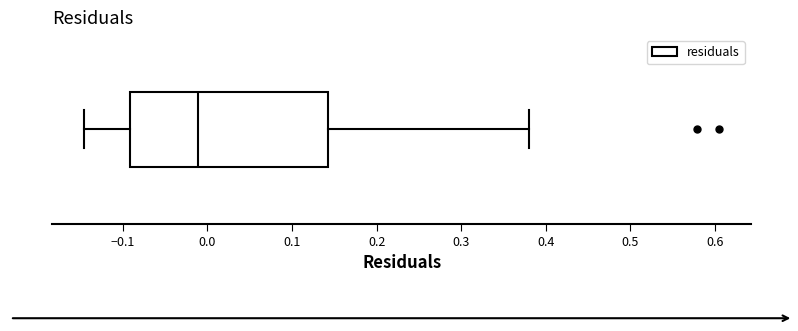

Transcribe this box plot: give where the median line is, the range the box spans, and where the two whiskers end, as read against the x-axis. The values are not printed on the chart, so give them approximately, as read against the axis.

median -0.01, box -0.09 to 0.14, whiskers -0.15 to 0.38